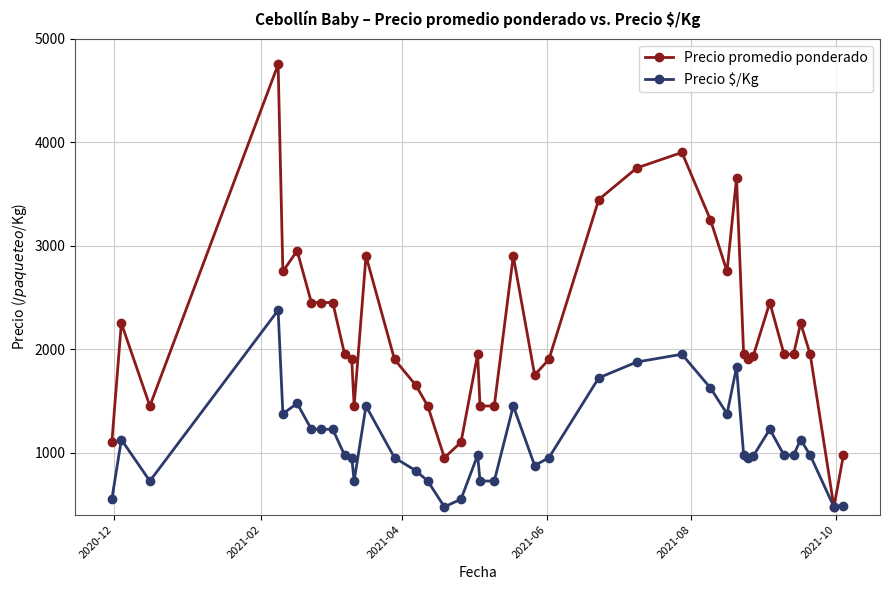

True or false: Precio promedio ponderado has more than 1 interior local peaks.

True